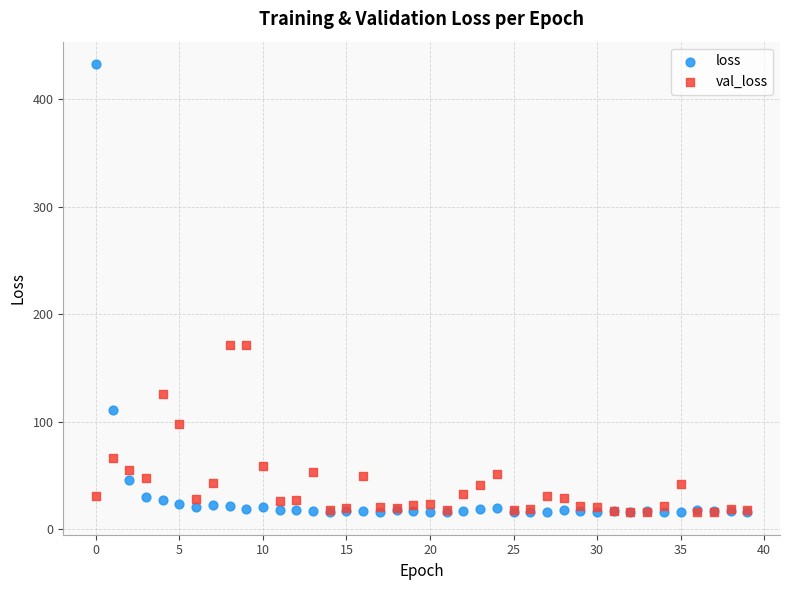

In the val_loss series, what Y value is closest to 93?

97.6